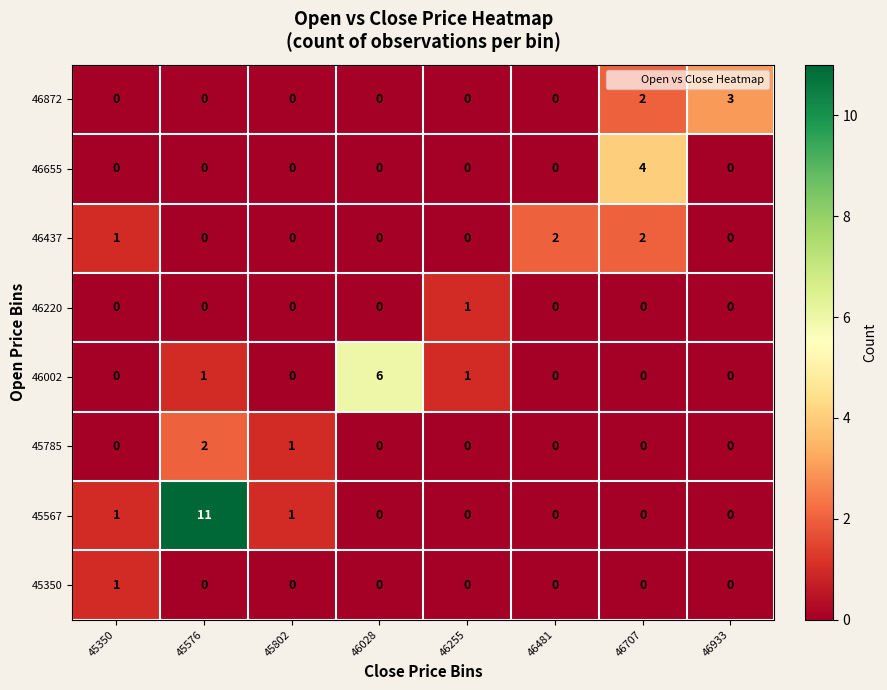

At how many categories does at least one series exceed 9?

1